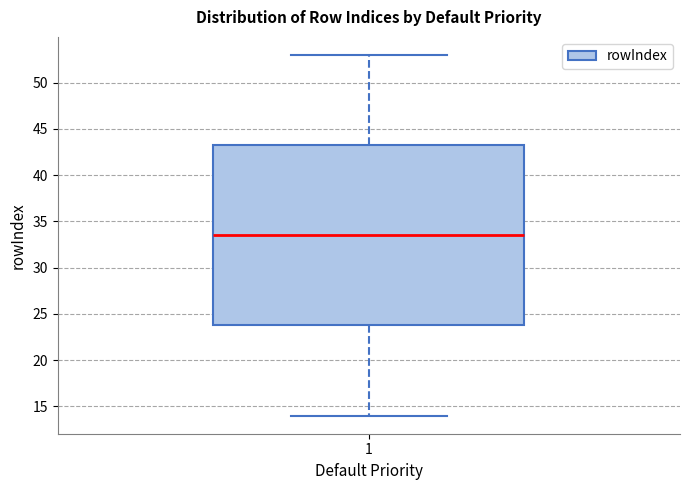

Transcribe this box plot: give where the median line is, the range the box spans, and where the two whiskers end, as read against the y-axis. The values are not printed on the chart, so give them approximately, as read against the axis.

median 33.5, box 24.0 to 43.5, whiskers 14.0 to 53.0